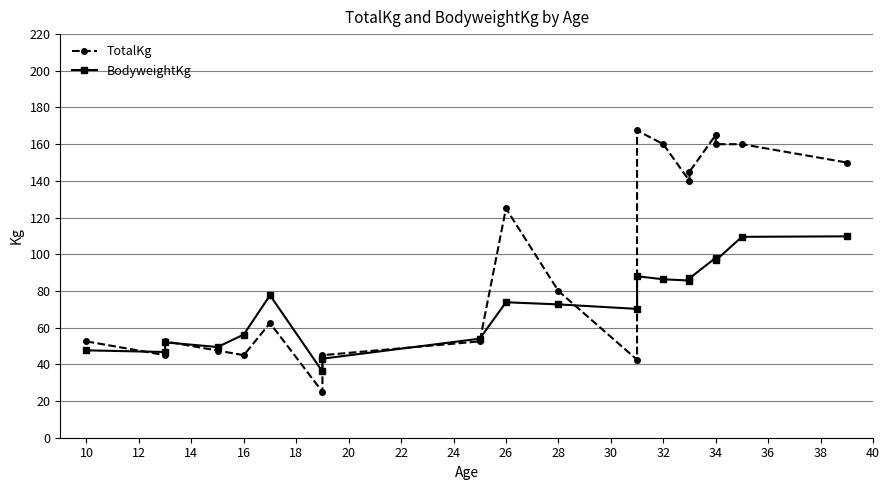

In TotalKg, how many points are lower than both neighbors (excluding endpoints)?

5